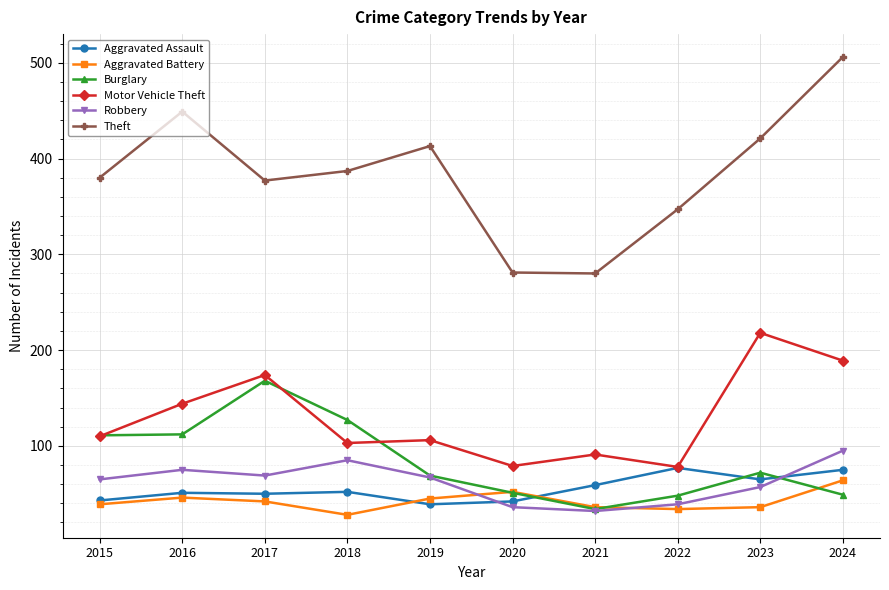

In Burglary, how many points are lower than both neighbors (excluding endpoints)?

1